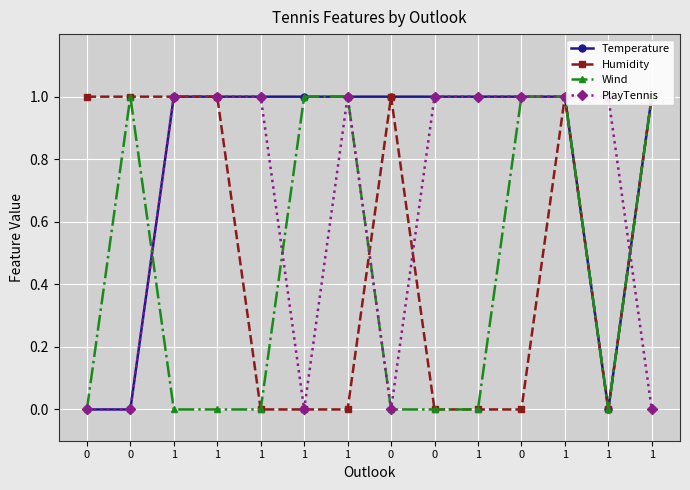

How many positive values does the Humidity series have?

7